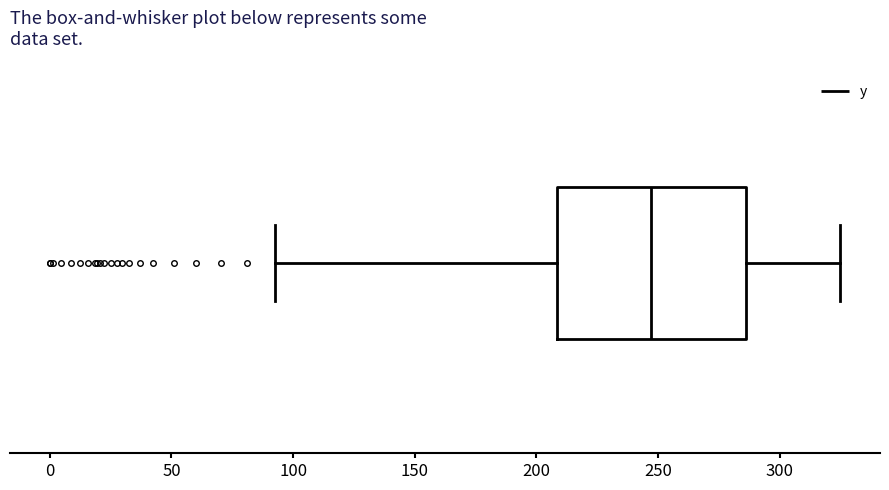

Where is the right edge of the box on the x-axis? The values are not printed on the chart, so give them approximately, as read against the axis.

285